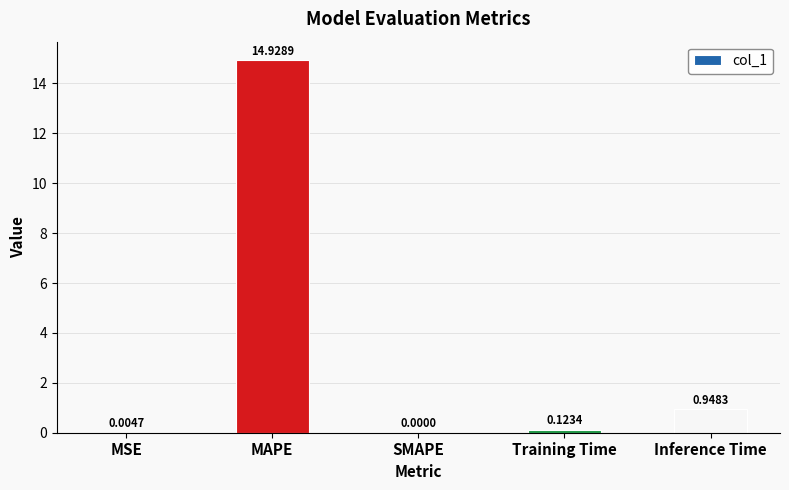

What is the sum of all values?

16.0